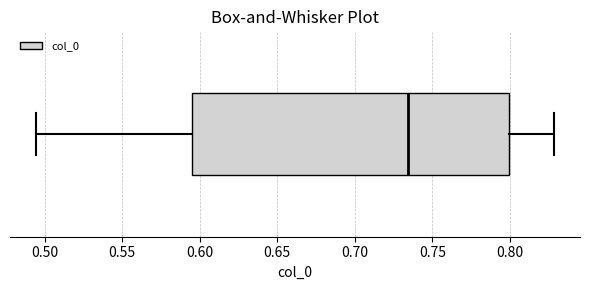

Where is the right edge of the box on the x-axis? The values are not printed on the chart, so give them approximately, as read against the axis.

0.800